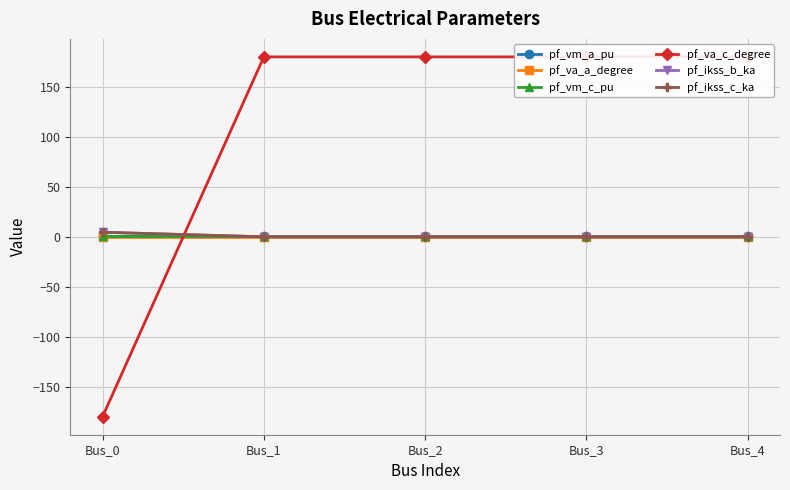

Reading left to right, extract all data points from this chart.

pf_vm_a_pu: Bus_0=1.0	Bus_1=1.0	Bus_2=1.0	Bus_3=1.0	Bus_4=1.0
pf_va_a_degree: Bus_0=-0.0	Bus_1=0.0	Bus_2=0.0	Bus_3=0.0	Bus_4=0.0
pf_vm_c_pu: Bus_0=1.0	Bus_1=1.0	Bus_2=1.0	Bus_3=1.0	Bus_4=1.0
pf_va_c_degree: Bus_0=-180.0	Bus_1=180.0	Bus_2=180.0	Bus_3=180.0	Bus_4=180.0
pf_ikss_b_ka: Bus_0=4.5	Bus_1=0.0	Bus_2=0.0	Bus_3=0.0	Bus_4=0.0
pf_ikss_c_ka: Bus_0=4.5	Bus_1=0.0	Bus_2=0.0	Bus_3=0.0	Bus_4=0.0